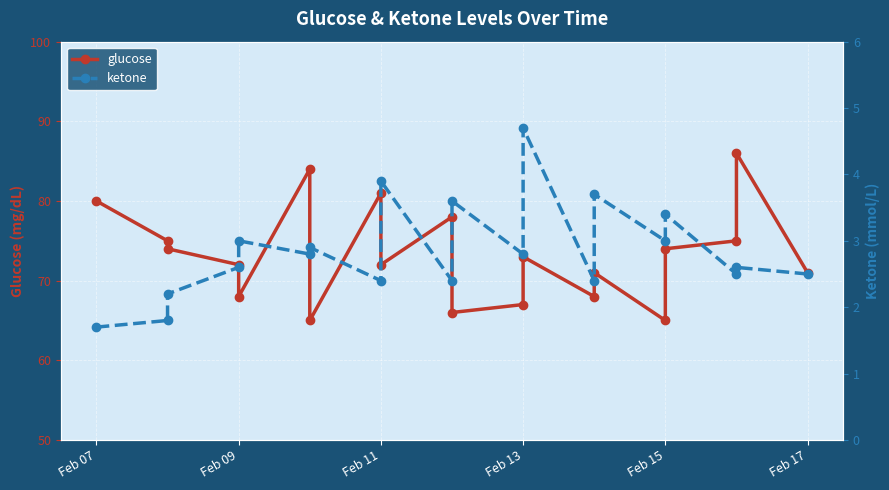

True or false: ketone and glucose cross at least once.

False